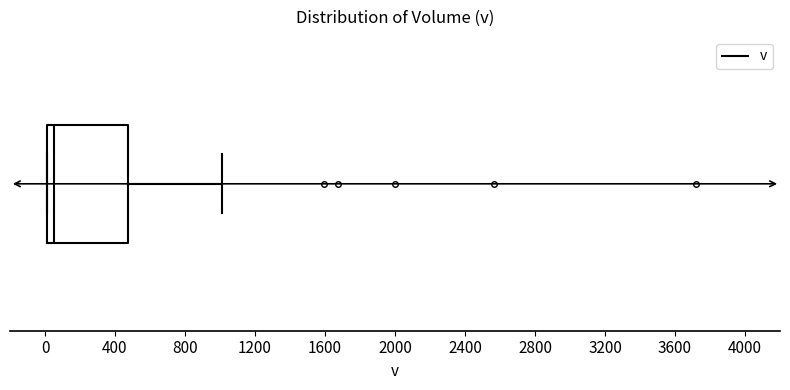

Where is the left edge of the box on the x-axis? The values are not printed on the chart, so give them approximately, as read against the axis.

0